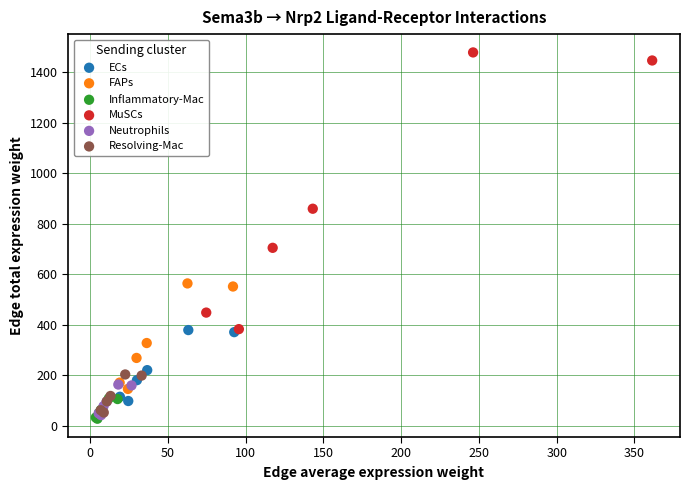

Which series reaches the minimum Y coordinate?

Inflammatory-Mac